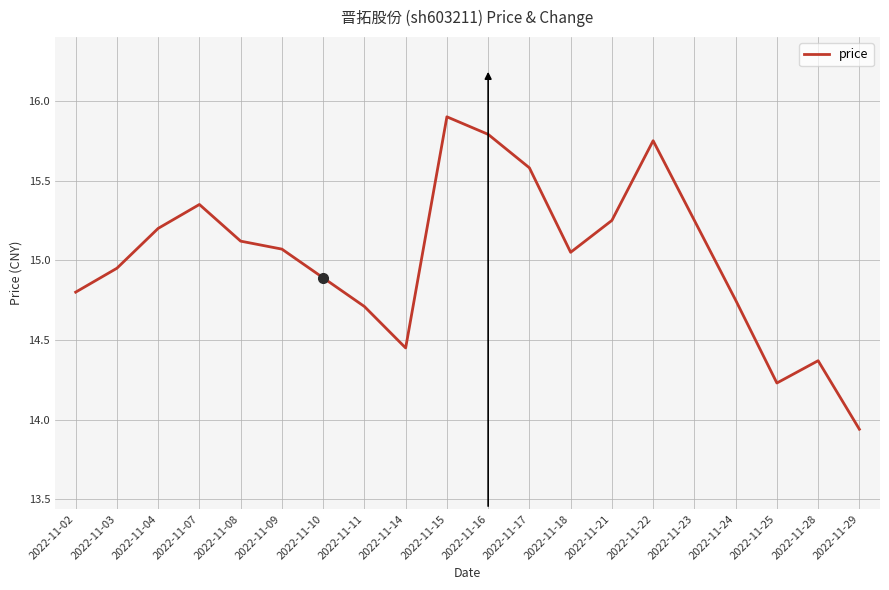

Between 2022-11-11 and 2022-11-15, which is larger?

2022-11-15